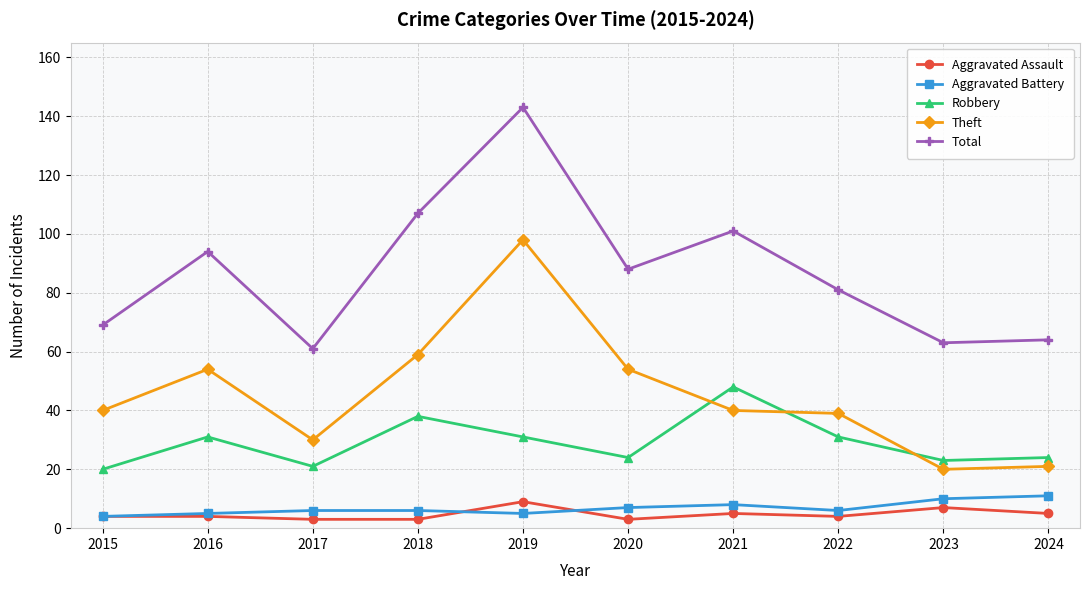

What is the difference between the Total values at 2024 and 2023?

1